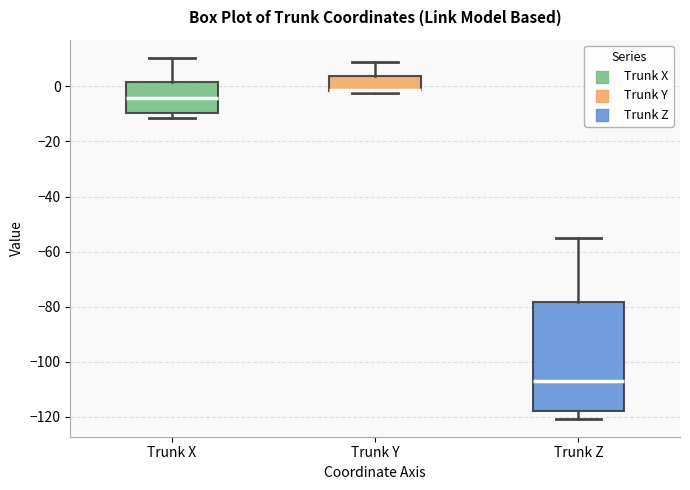

Where is the lower edge of the box for Trunk Y on the y-axis? The values are not printed on the chart, so give them approximately, as read against the axis.

-2